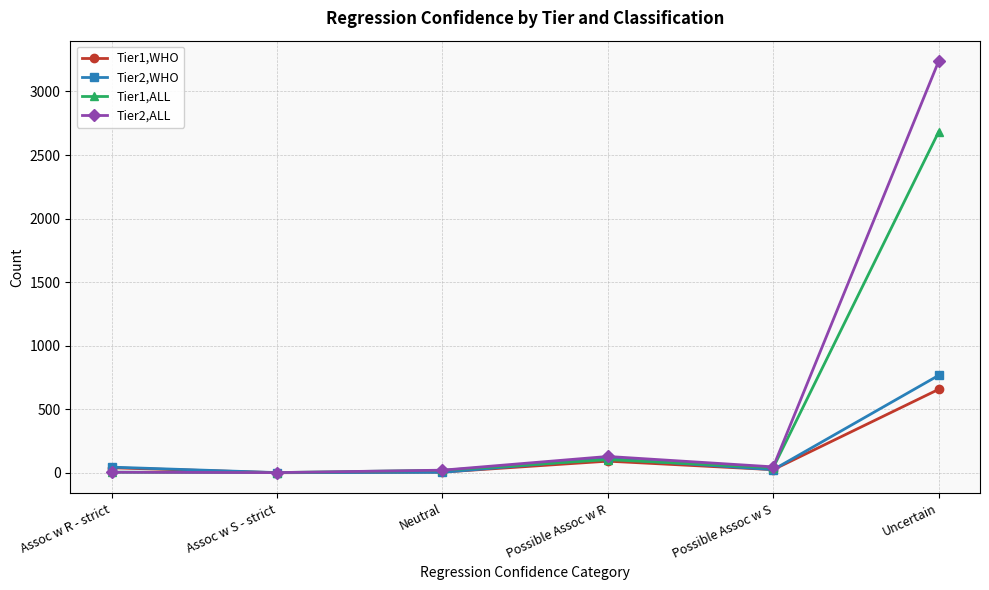

What is the label of the 4th point from the right?

Neutral